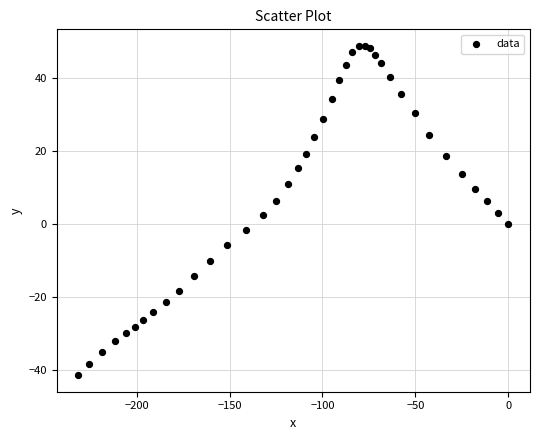

What is the range of X values (max minus min)?

231.3